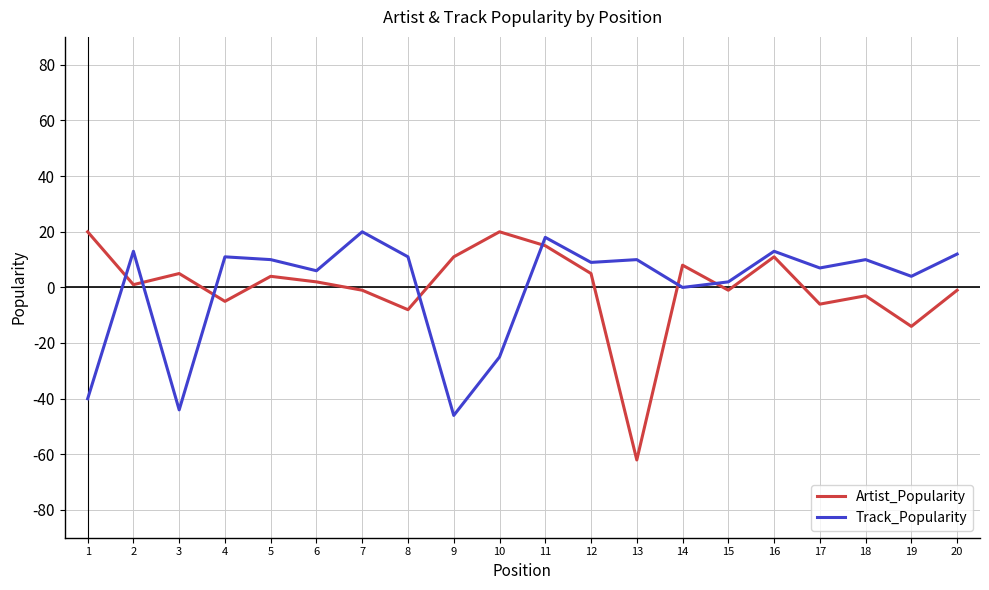

Where do Artist_Popularity and Track_Popularity first cross each other?

1 and 2